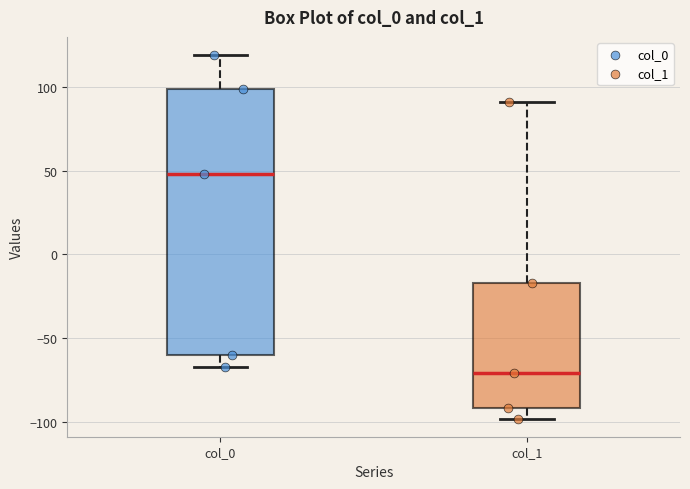

Which box is the tallest, from its lower edge to its upper edge?

col_0